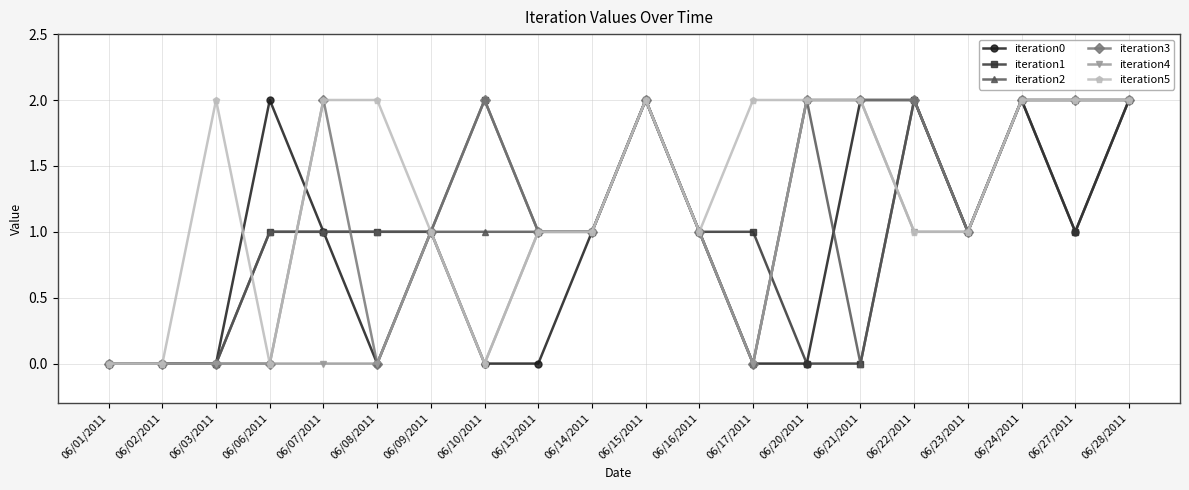

Is it true that iteration1 equals 1 at 06/27/2011?

True